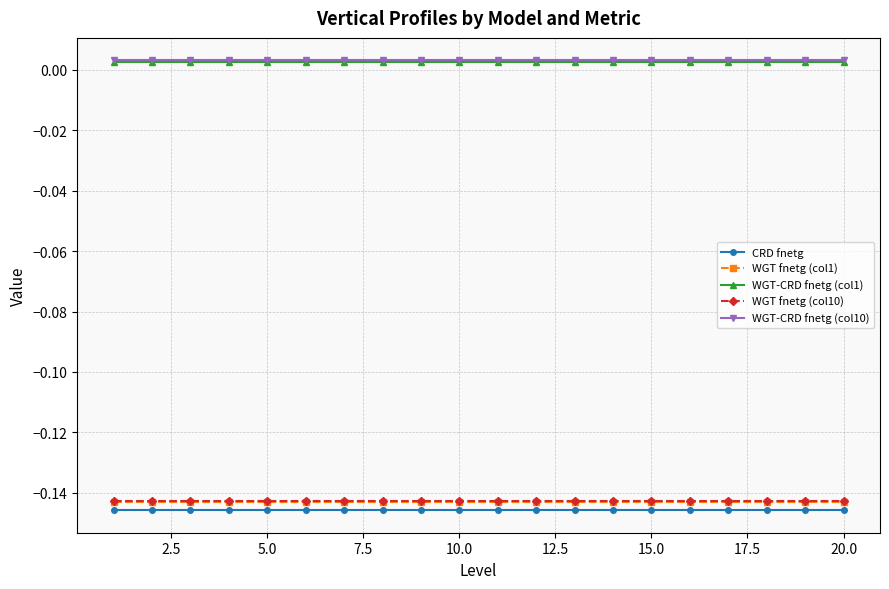

True or false: WGT-CRD fnetg (col1) has more than 0 points higher than both neighbors.

True